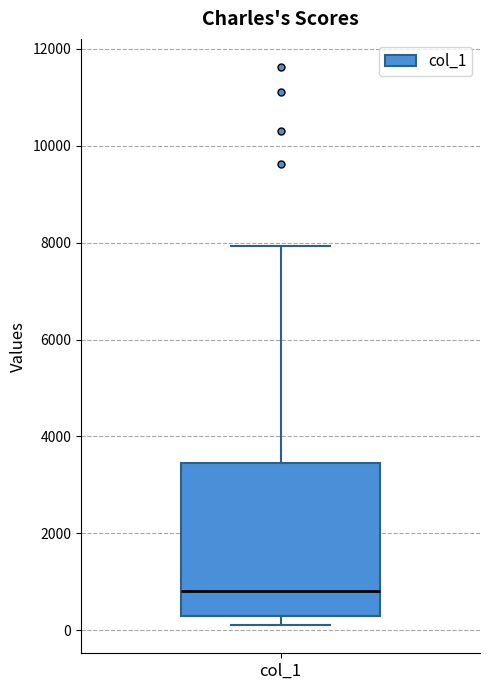

Transcribe this box plot: give where the median line is, the range the box spans, and where the two whiskers end, as read against the y-axis. The values are not printed on the chart, so give them approximately, as read against the axis.

median 800, box 200 to 3400, whiskers 200 (just below the box's lower edge) to 8000